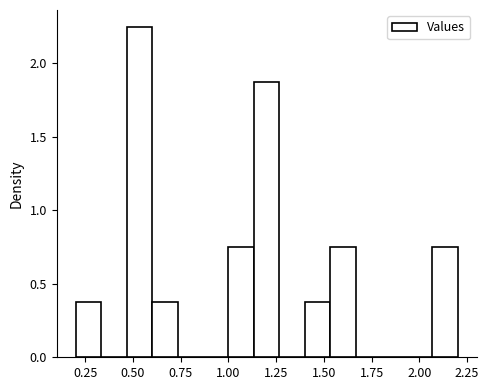

Read against the x-axis, roughly where is the centre of the tallest bar?

0.55